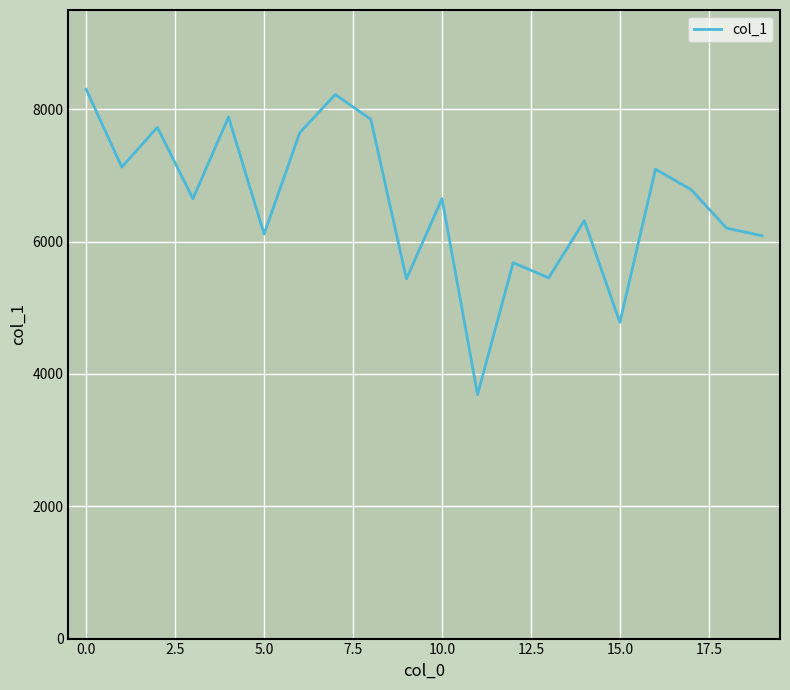

What is the maximum value shown in the chart?

8301